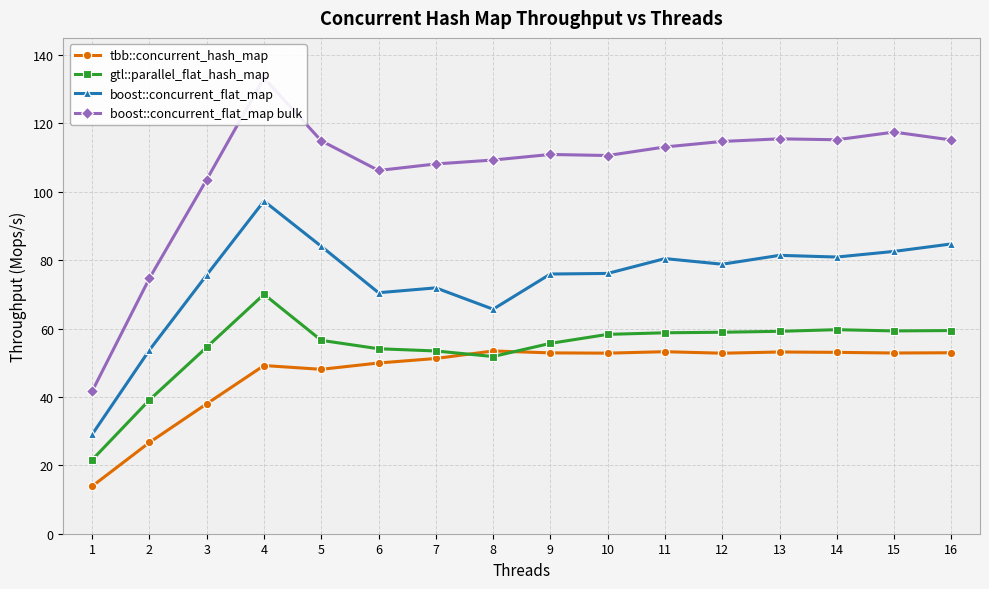

How many interior local valleys does the boost::concurrent_flat_map series have?

4